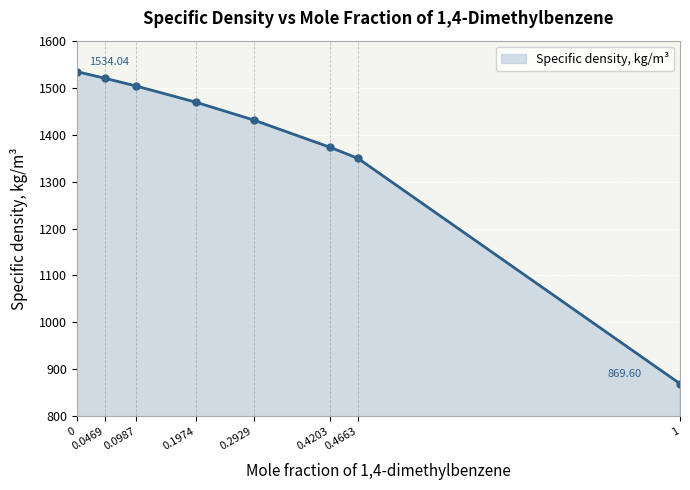

How many lines are shown in the chart?

1